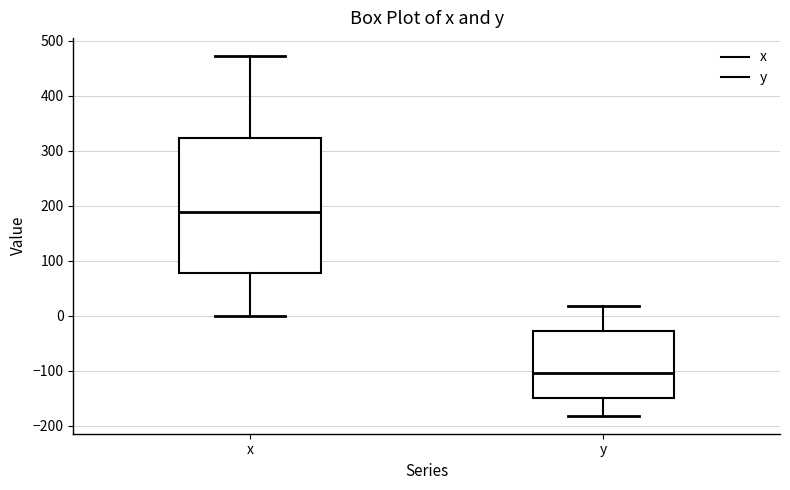

Where does the lower whisker of the box for x end on the y-axis? The values are not printed on the chart, so give them approximately, as read against the axis.

0